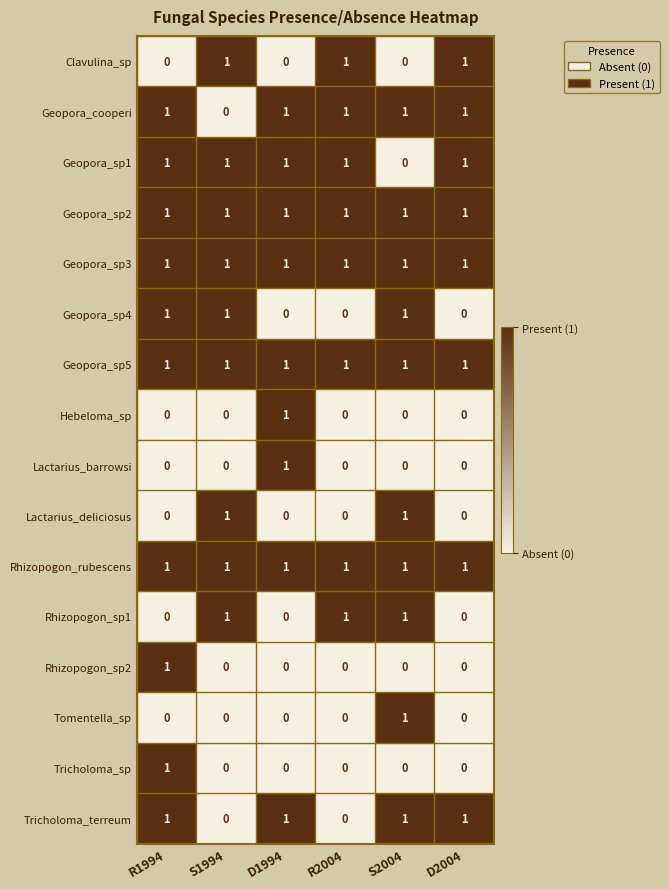

Is the value of Tomentella_sp at R2004 greater than the value of Geopora_sp2 at D2004?

No